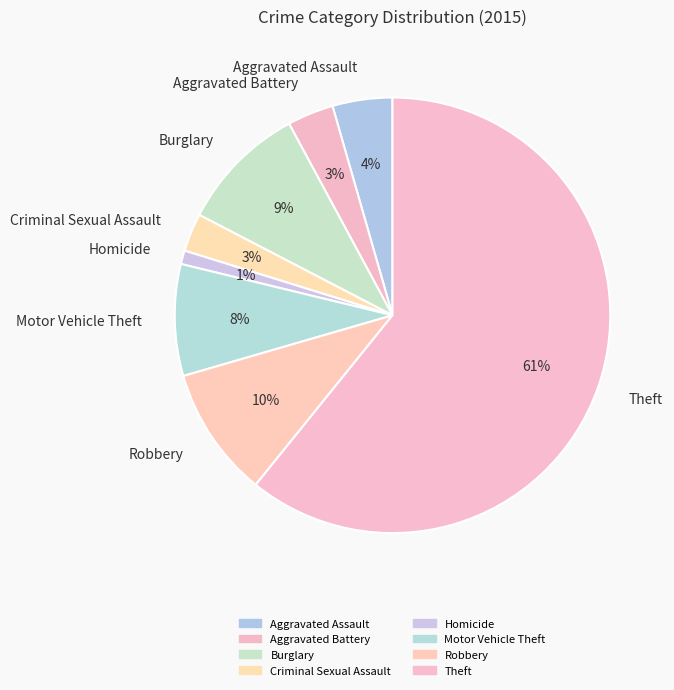

What is the smallest slice in the pie chart?

Homicide